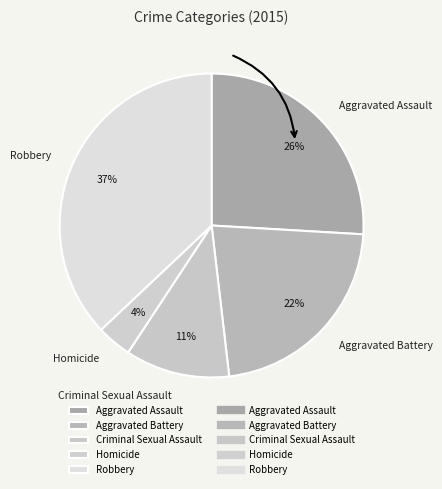

Rank the categories by value from lowest to highest.

Homicide, Criminal Sexual Assault, Aggravated Battery, Aggravated Assault, Robbery